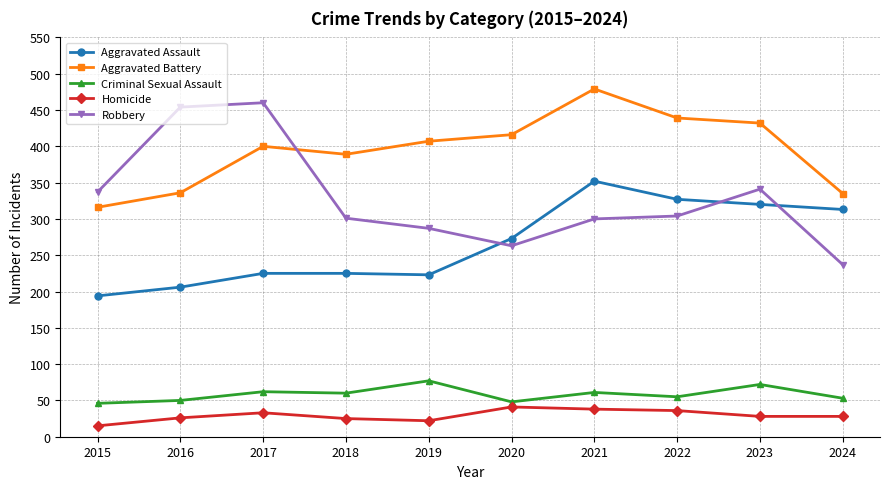

How many distinct data groups are displayed?

5